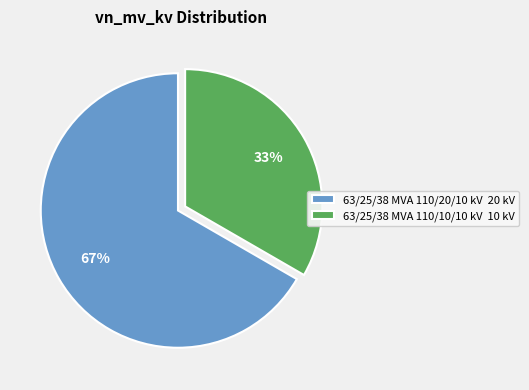

What percentage is the 63/25/38 MVA 110/20/10 kV slice, to the nearest percent?

67%